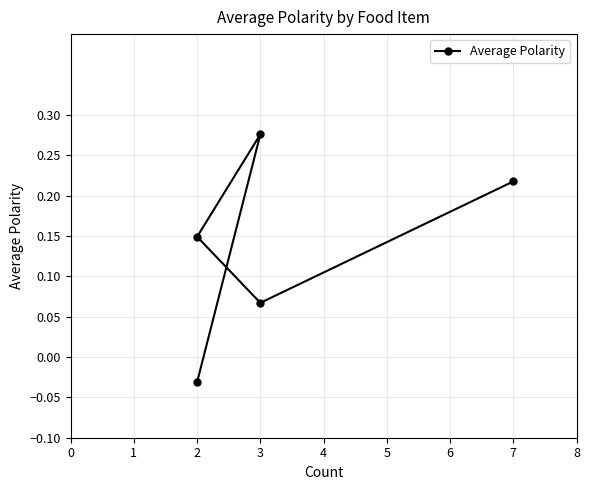

The chart shows a value of 0.5 at 3. True or false?

False